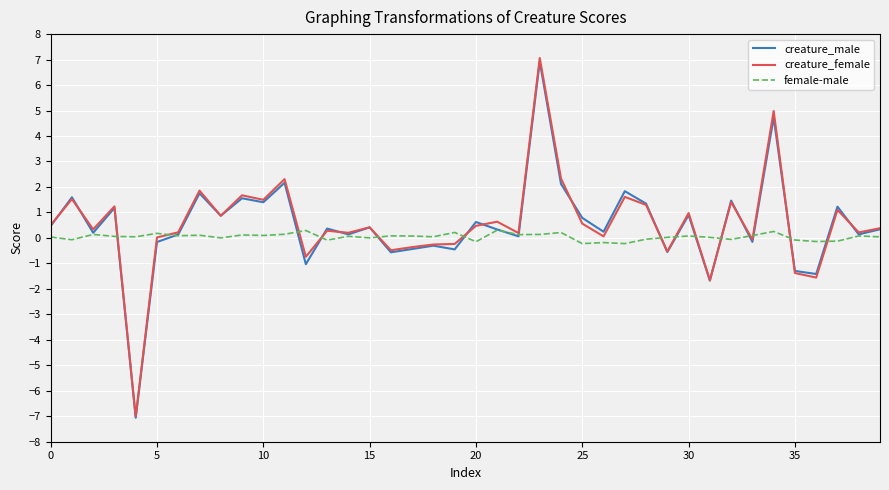

Which series has the widest spread of values?

creature_female